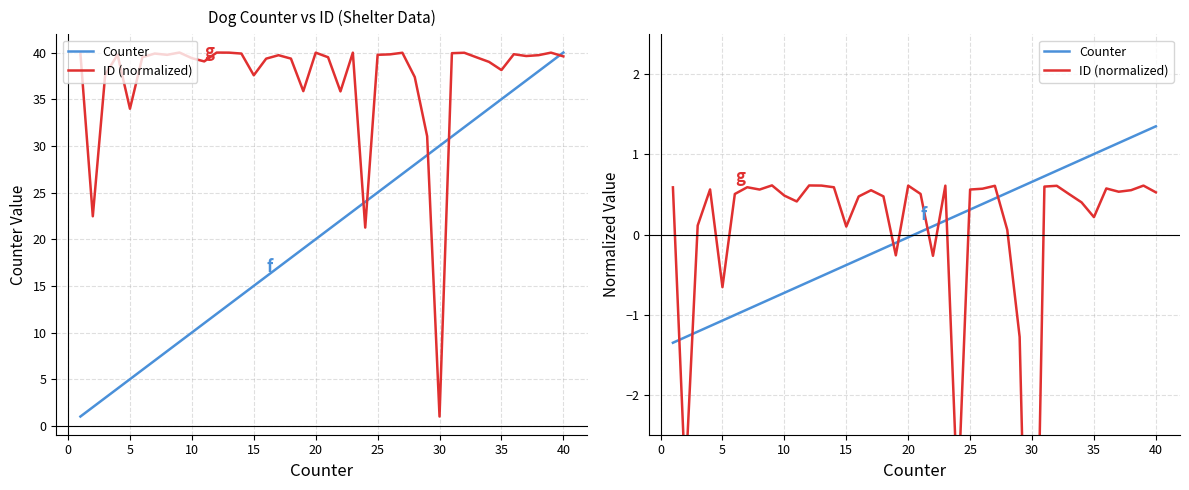

Which series has the widest spread of values?

ID (normalized)